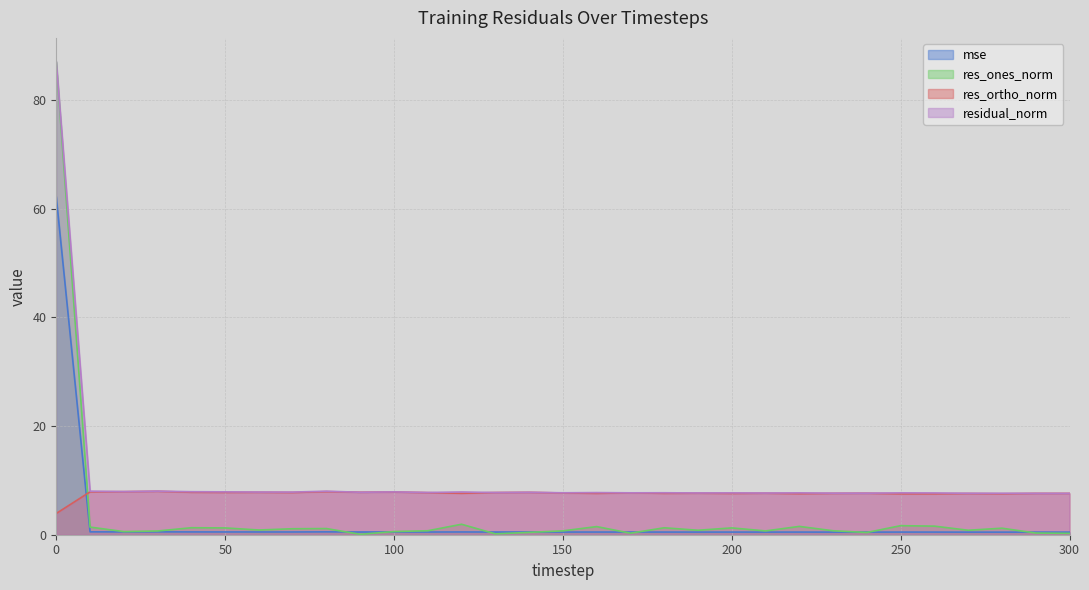

Between 200 and 150, which is larger?

150